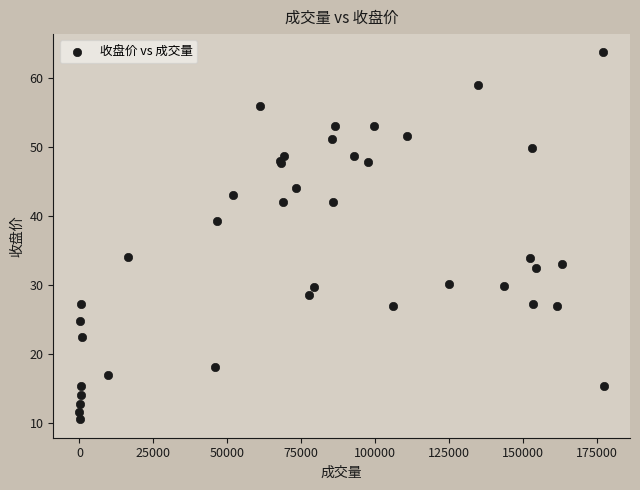

What Y value in the scatter plot is closest to 37?

39.2